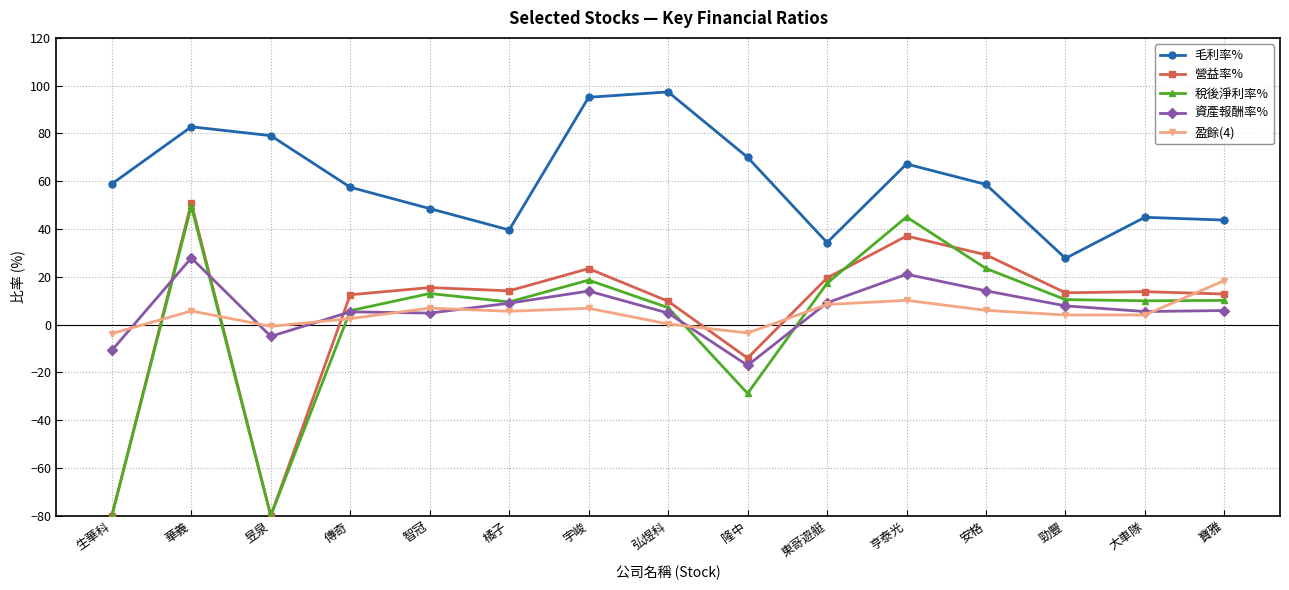

True or false: 資產報酬率% and 營益率% cross at least once.

True